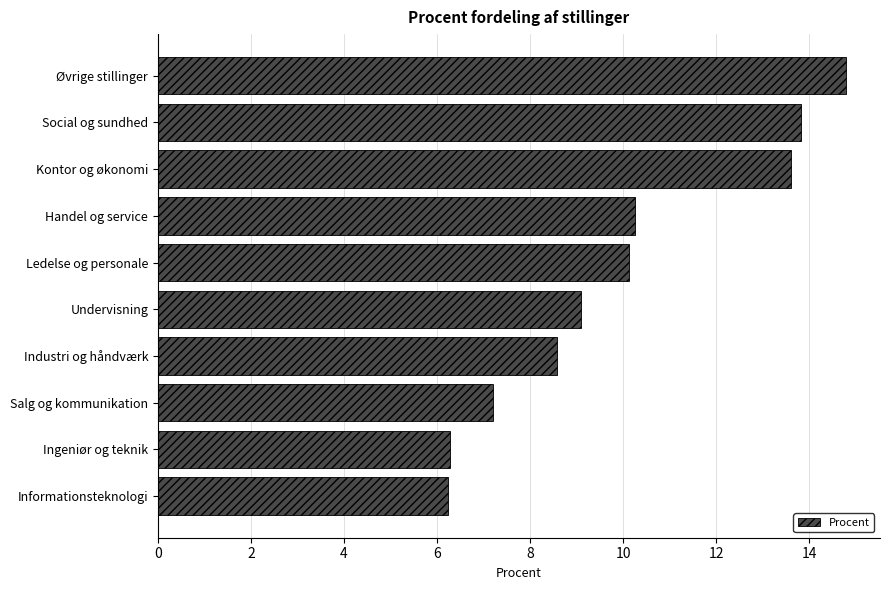

What is the sum of all values?

100.0